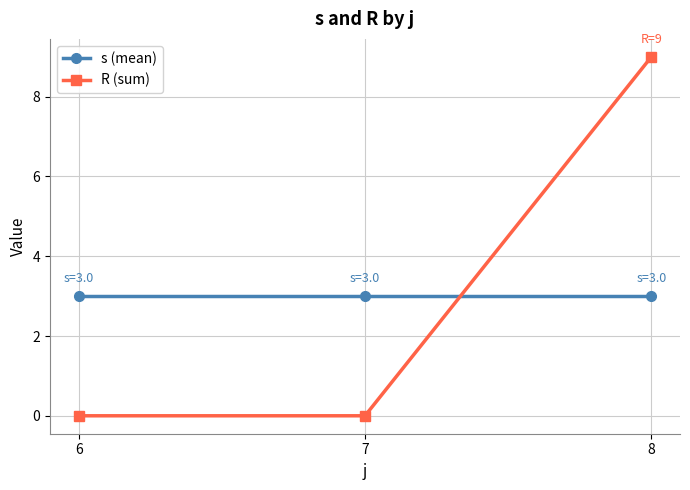

At how many categories does at least one series exceed 4?

1